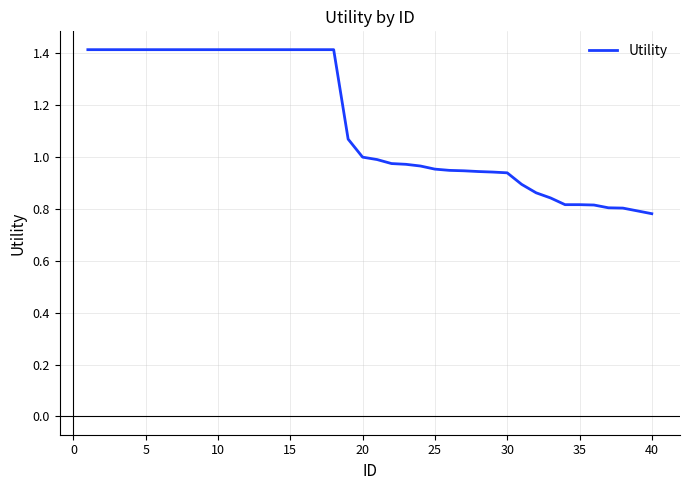

What is the difference between the maximum and minimum values?

0.6